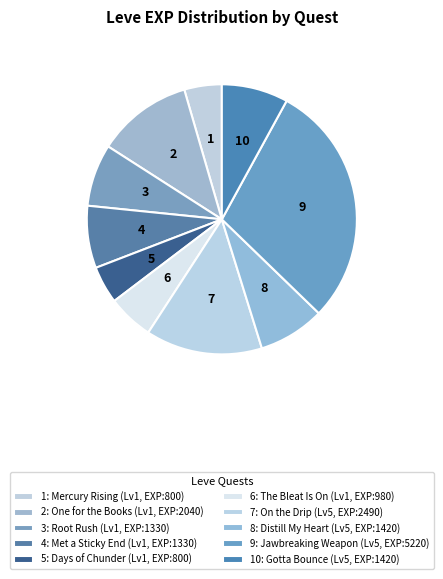

What is the smallest slice in the pie chart?

1